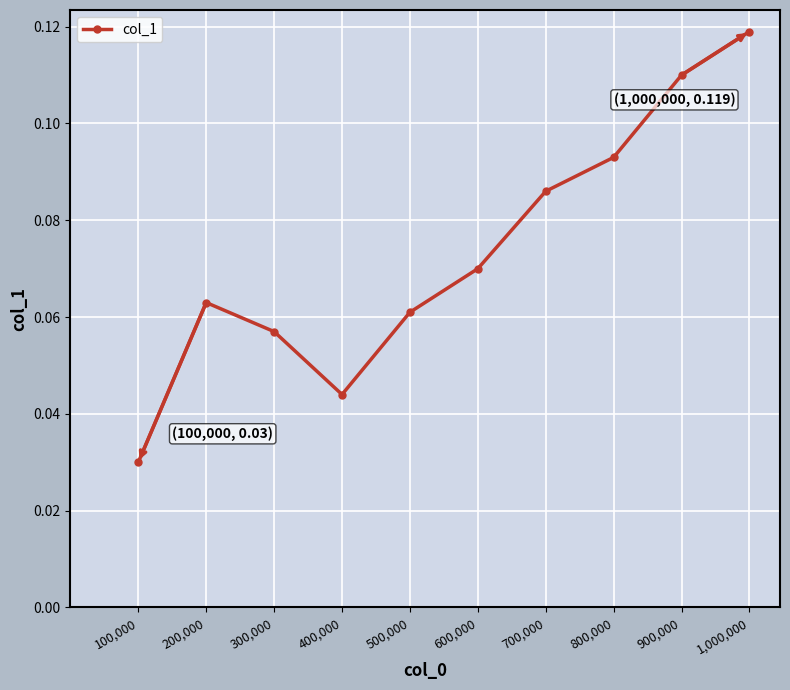

At which category does the chart reach its minimum across all series?

100,000